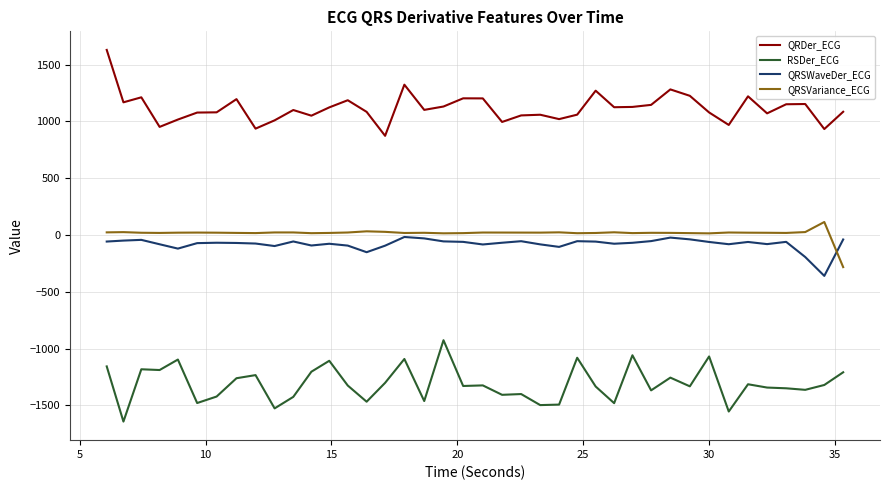

List the series in order of their peak value, lowest first.

RSDer_ECG, QRSWaveDer_ECG, QRSVariance_ECG, QRDer_ECG